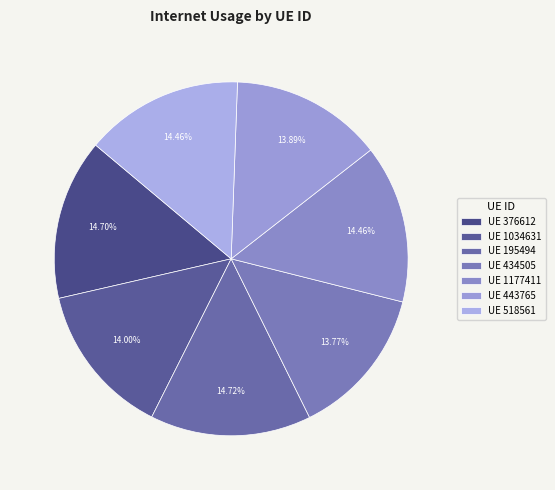

How many slices are in this pie chart?

7